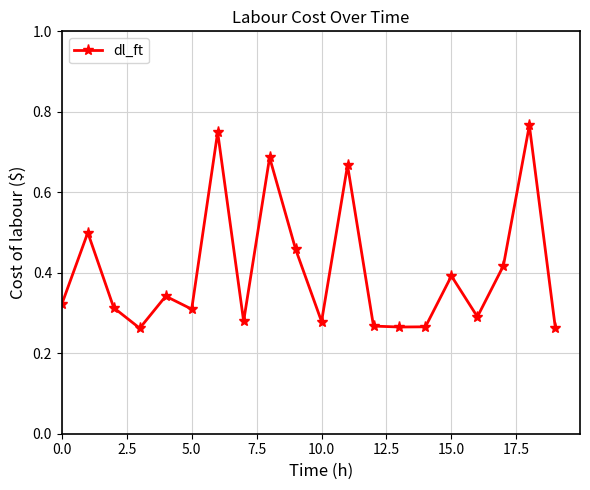

Count the values in the range 0 to 1.

20